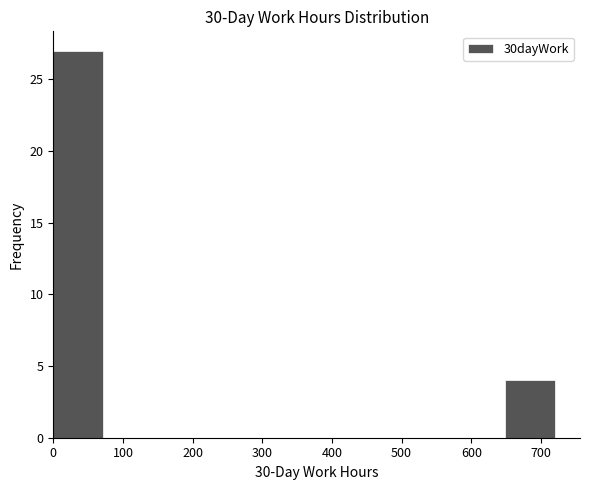

Reading left to right, transcribe this chart: for each bar, give the range it covers on the x-axis and its height. Neither the bar edges nor the heights are printed on the chart, so give them approximately, as read against the axes.

0 to 72: 27
72 to 144: 0
144 to 216: 0
216 to 288: 0
288 to 360: 0
360 to 432: 0
432 to 504: 0
504 to 576: 0
576 to 648: 0
648 to 720: 4